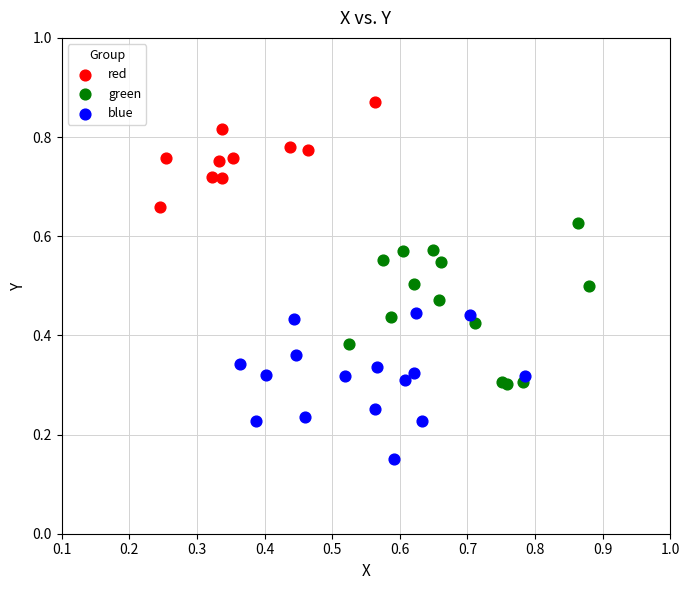

Which series reaches the maximum Y coordinate?

red